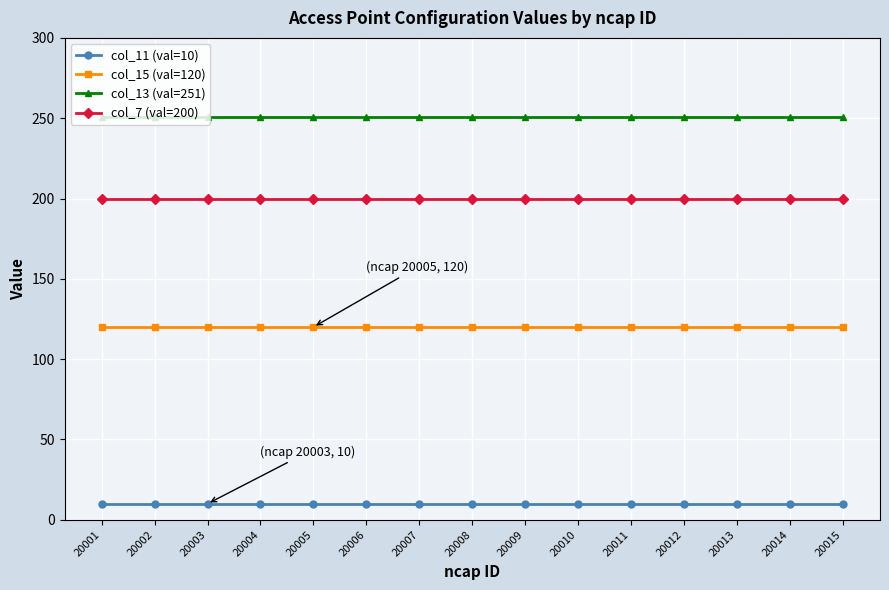

What is the total value across all series at 20011?

581